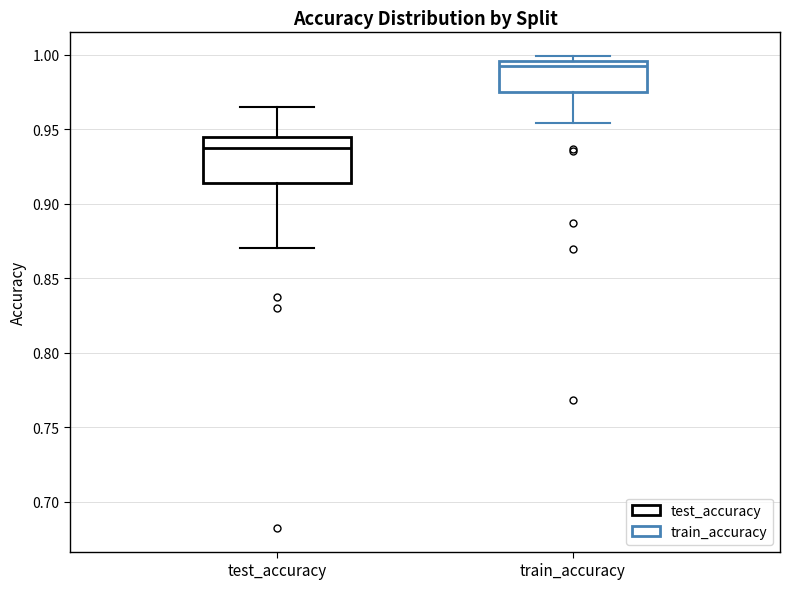

Where is the lower edge of the box for train_accuracy on the y-axis? The values are not printed on the chart, so give them approximately, as read against the axis.

0.975